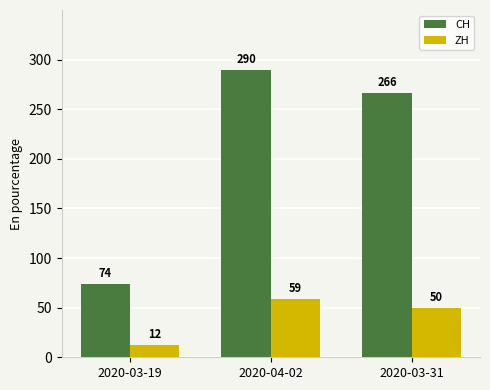

How many bars are there in total?

6